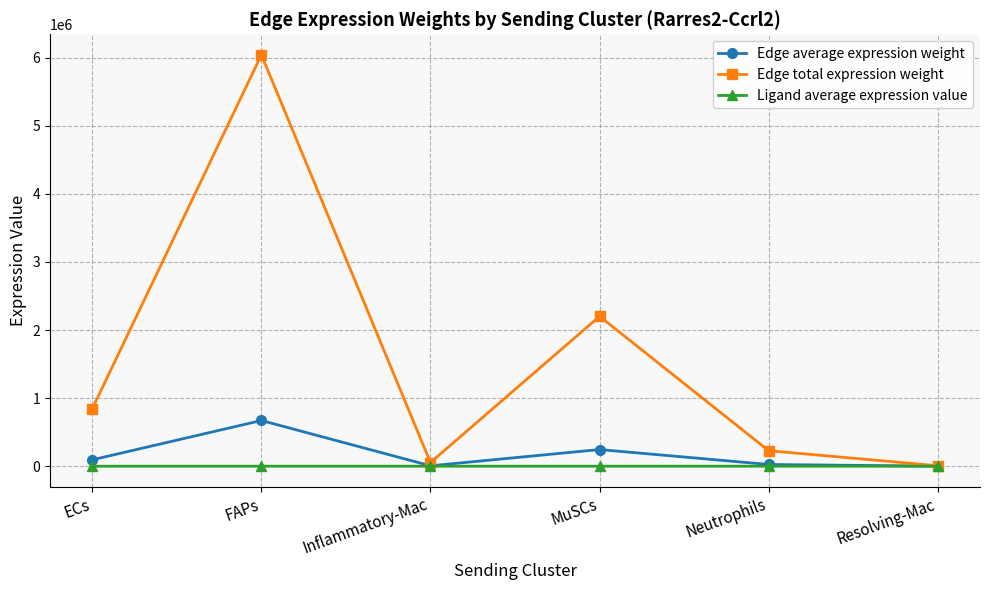

What is the maximum value for Edge average expression weight?

671214.9